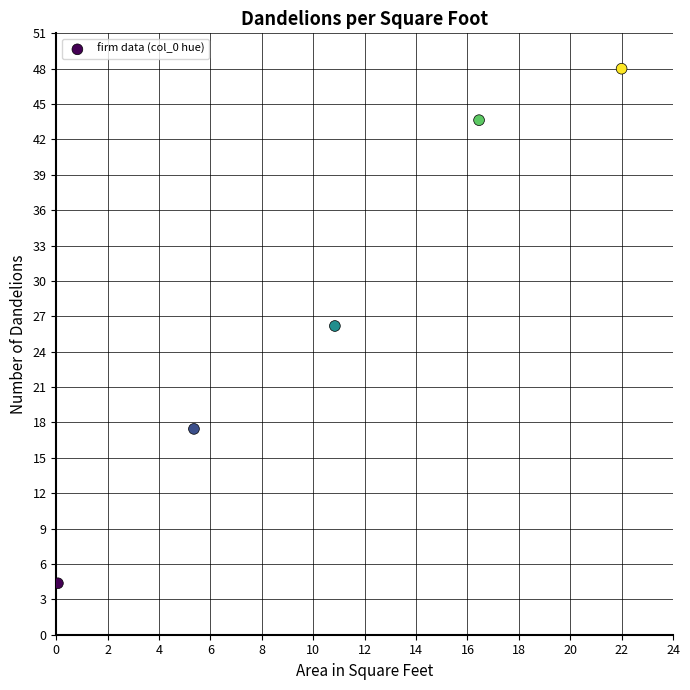

What is the range of X values (max minus min)?

21.9